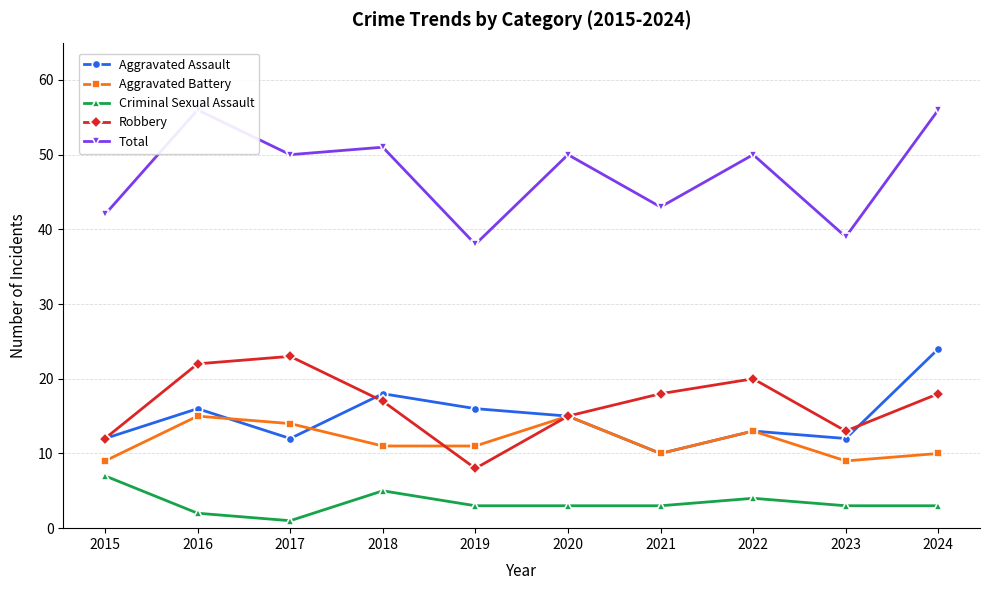

At which category does Total reach its first local peak?

2016